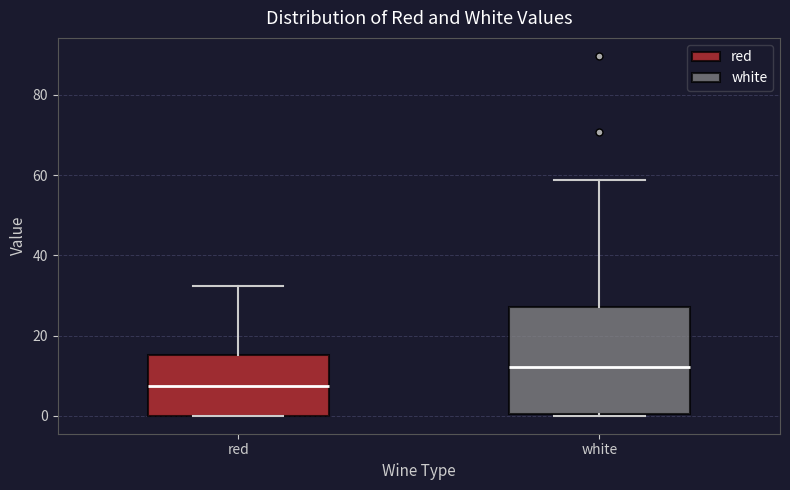

Where is the lower edge of the box for white on the y-axis? The values are not printed on the chart, so give them approximately, as read against the axis.

0